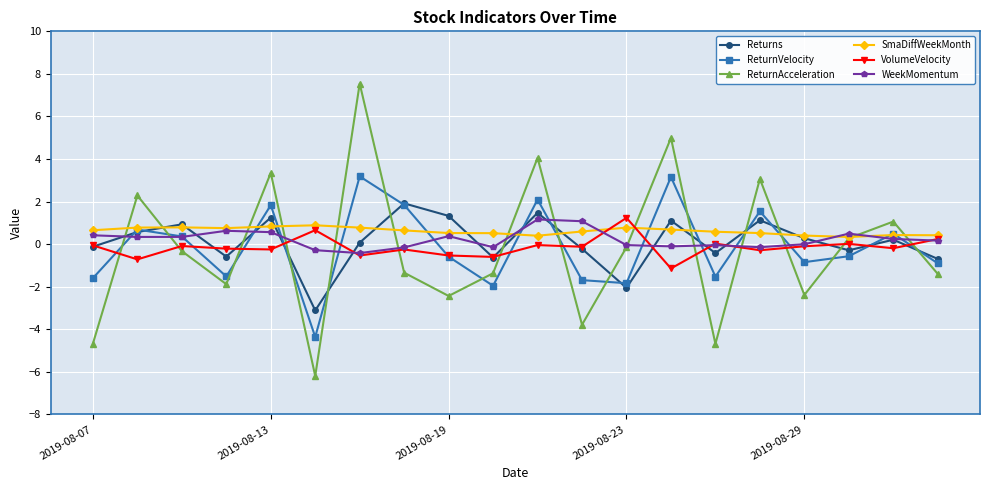

What is the greatest value displayed?

7.5